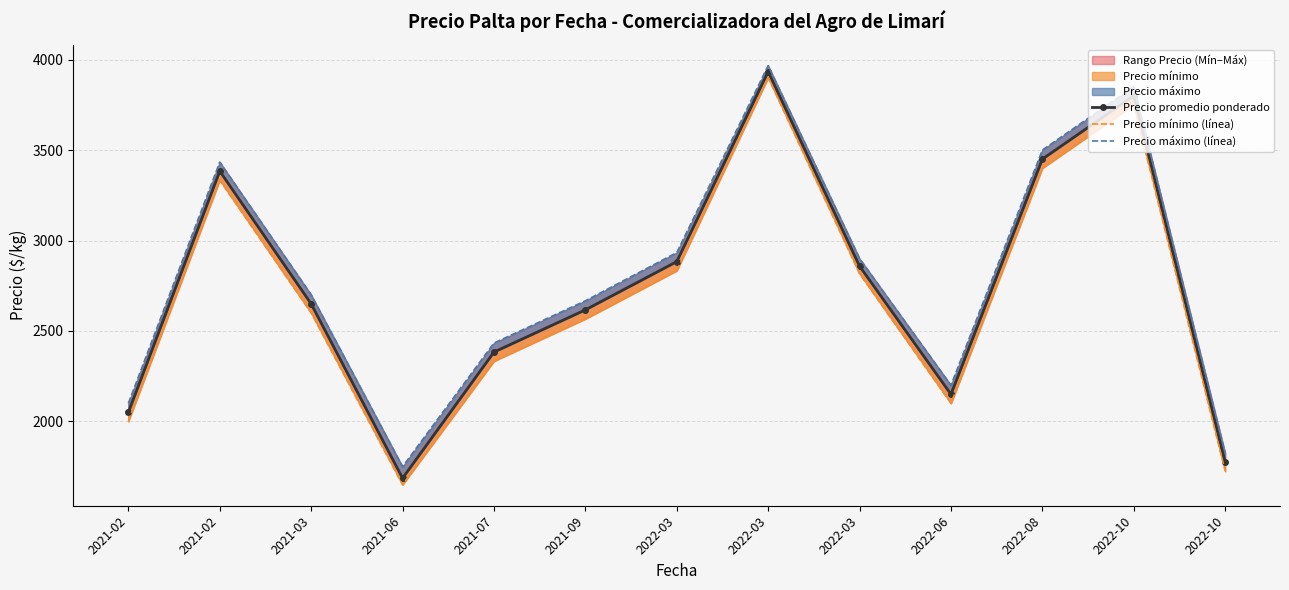

True or false: Precio promedio ponderado and Precio máximo (línea) intersect in this chart.

False